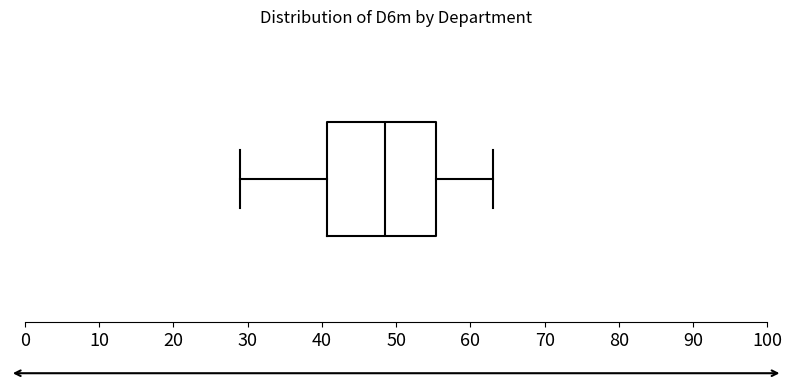

Transcribe this box plot: give where the median line is, the range the box spans, and where the two whiskers end, as read against the x-axis. The values are not printed on the chart, so give them approximately, as read against the axis.

median 49, box 41 to 55, whiskers 29 to 63